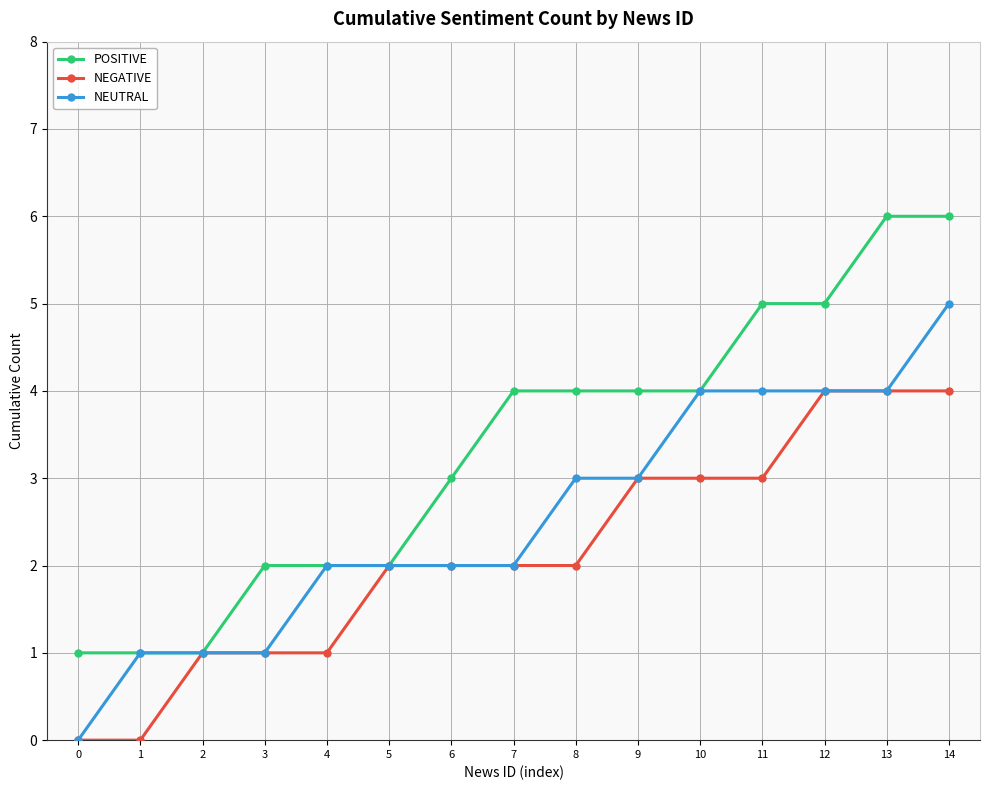

Count the number of data series in this chart.

3